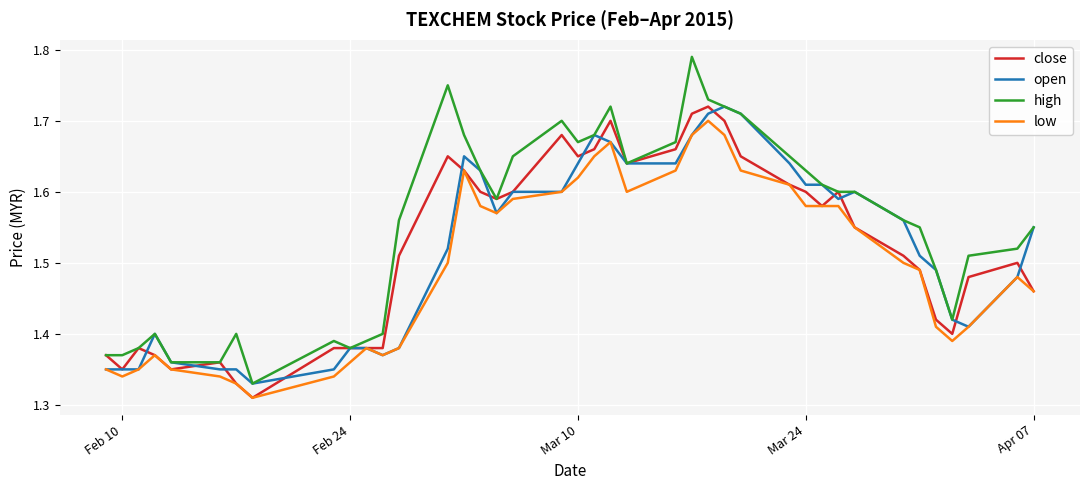

What is the difference between the maximum and minimum values in the close series?

0.4